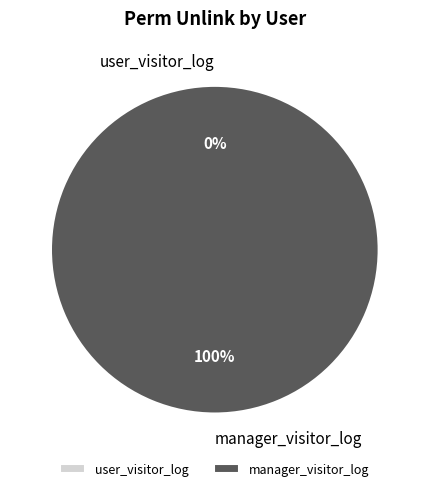

The manager_visitor_log slice represents 99% of the pie. True or false?

False